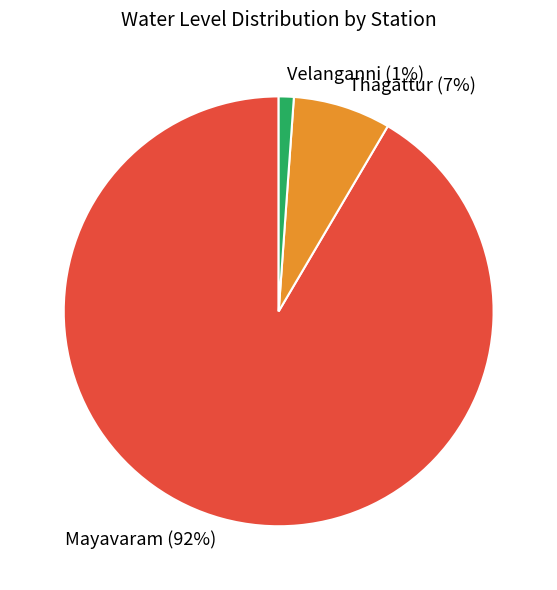

Which slice is the smallest?

Velanganni